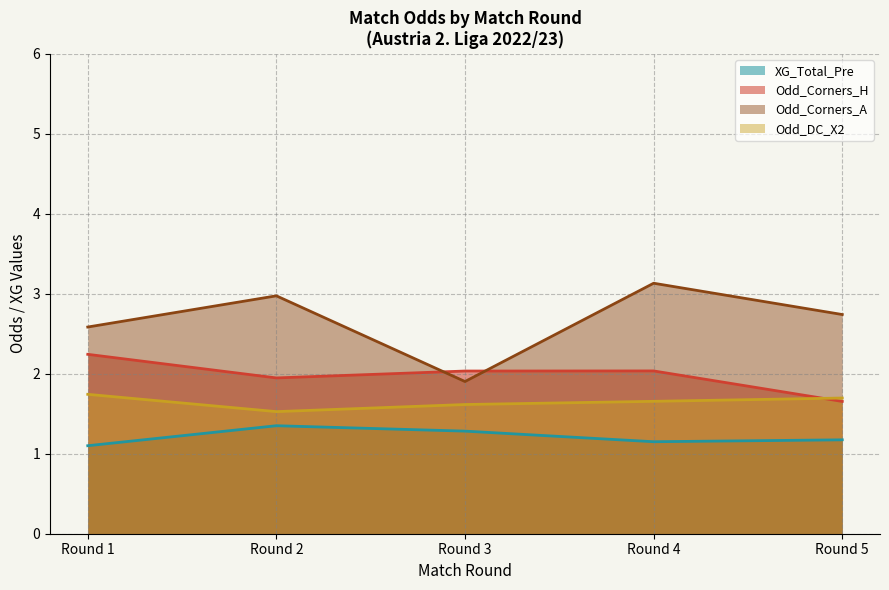

Between Round 2 and Round 3, which series saw the biggest shift?

Odd_Corners_A